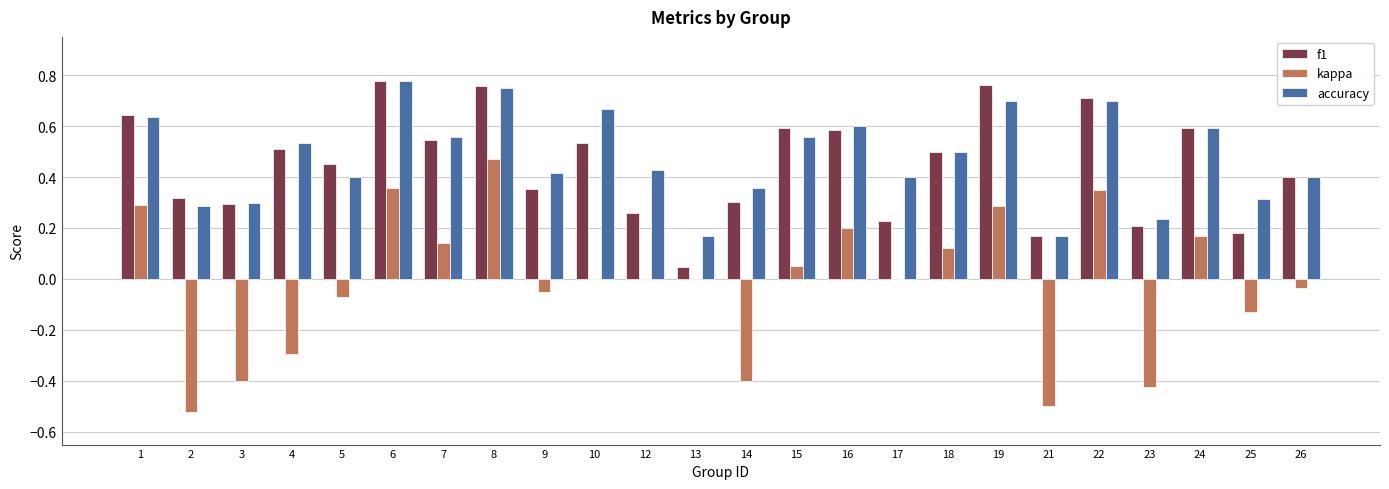

Which series changed the most between 9 and 21?

kappa